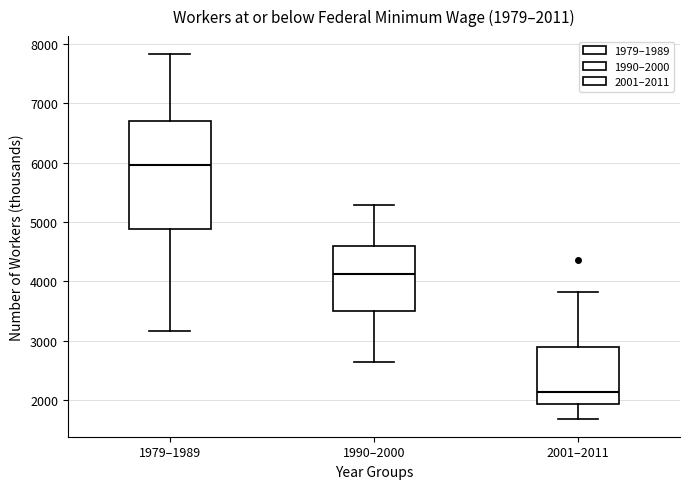

Comparing the boxes themselves (not the whiskers), which one is the tallest?

1979–1989